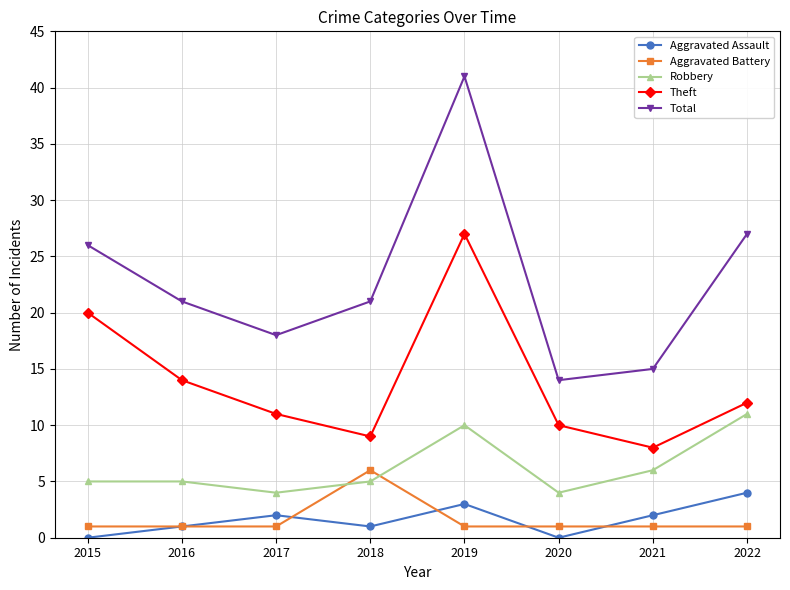

Reading right to left, list all the values displayed in this chart.

Aggravated Assault: 2022=4	2021=2	2020=0	2019=3	2018=1	2017=2	2016=1	2015=0
Aggravated Battery: 2022=1	2021=1	2020=1	2019=1	2018=6	2017=1	2016=1	2015=1
Robbery: 2022=11	2021=6	2020=4	2019=10	2018=5	2017=4	2016=5	2015=5
Theft: 2022=12	2021=8	2020=10	2019=27	2018=9	2017=11	2016=14	2015=20
Total: 2022=27	2021=15	2020=14	2019=41	2018=21	2017=18	2016=21	2015=26